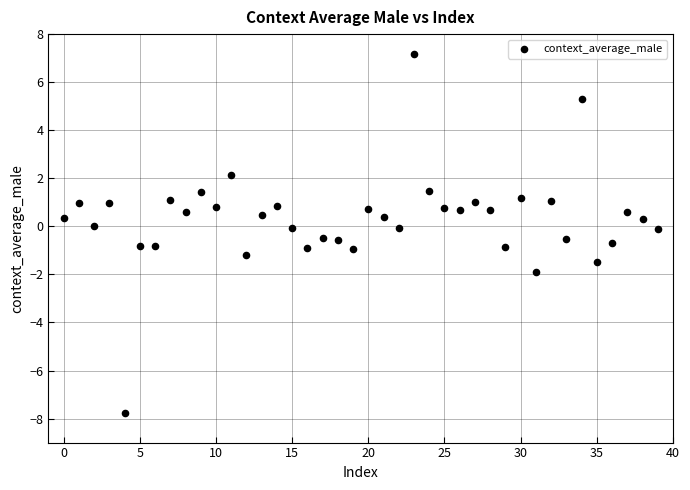

What is the range of Y values (max minus min)?

14.9